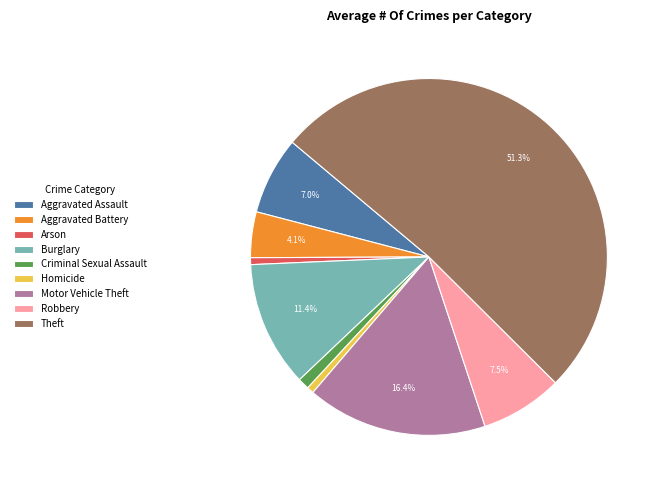

To the nearest percent, what is the difference between the Homicide and Aggravated Assault slice percentages?

6%